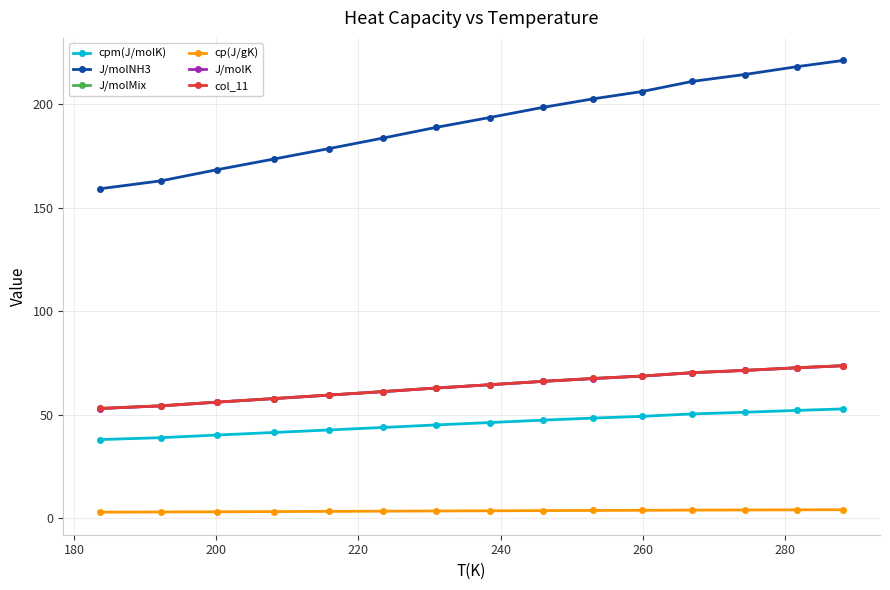

At how many categories does at least one series exceed 27?

15